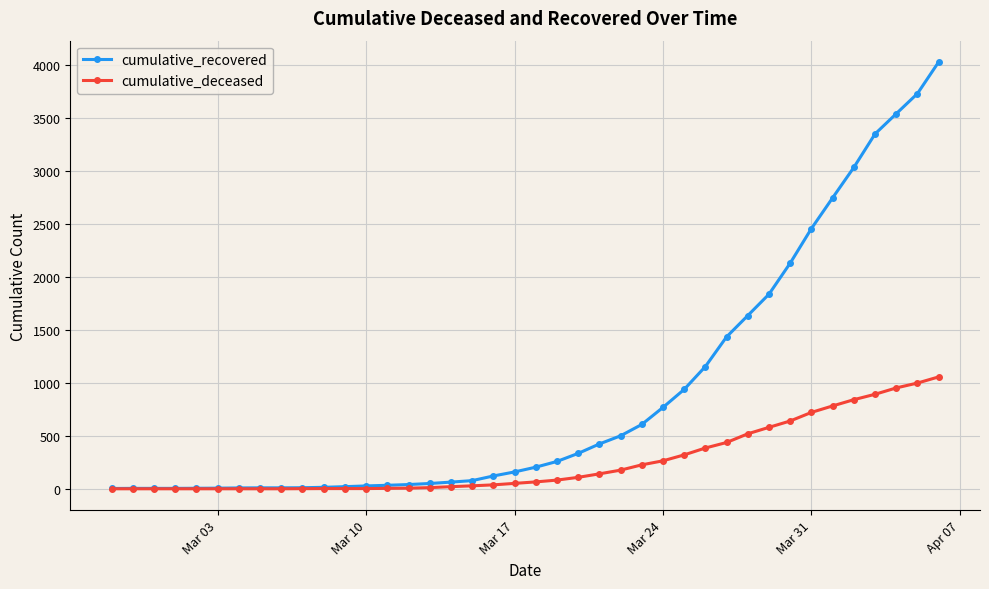

Which series has the largest range (max minus min)?

cumulative_recovered